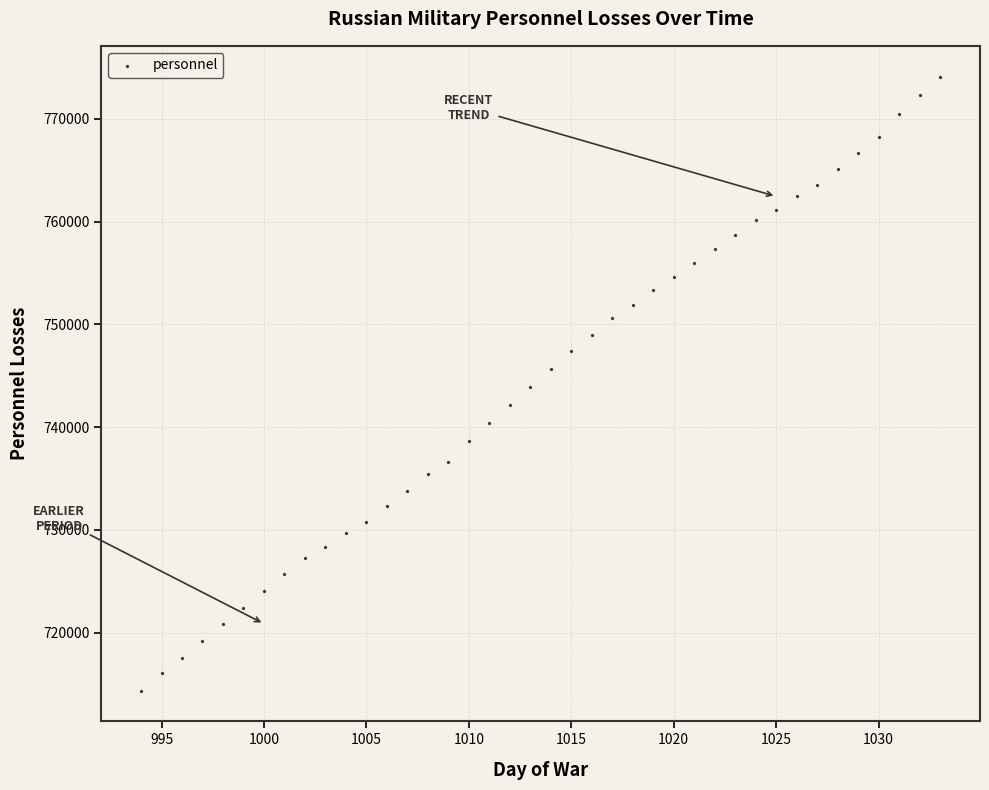

What is the range of Y values (max minus min)?

59720